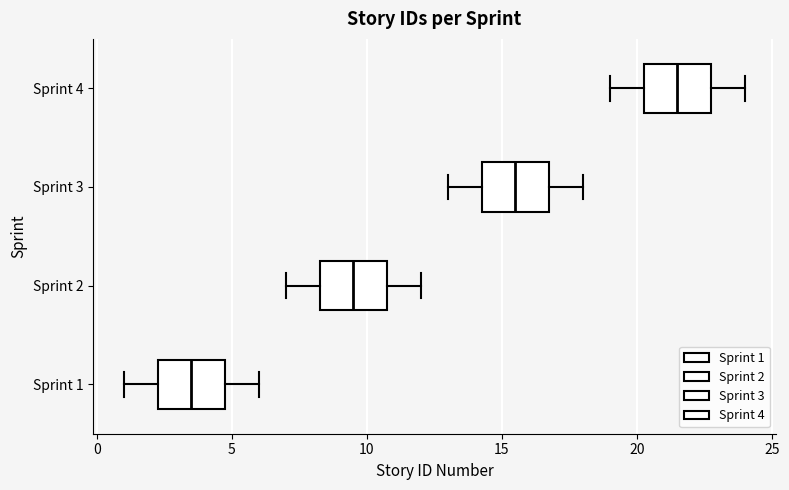

Which box has the furthest to the left median line?

Sprint 1